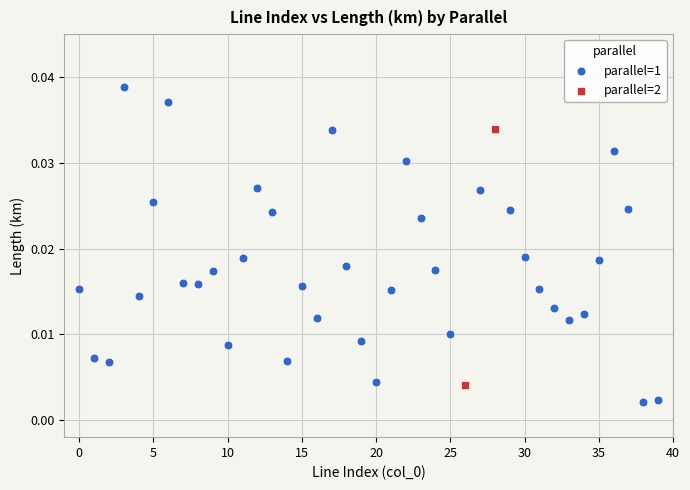

What are all the series names shown in the legend?

parallel=1, parallel=2